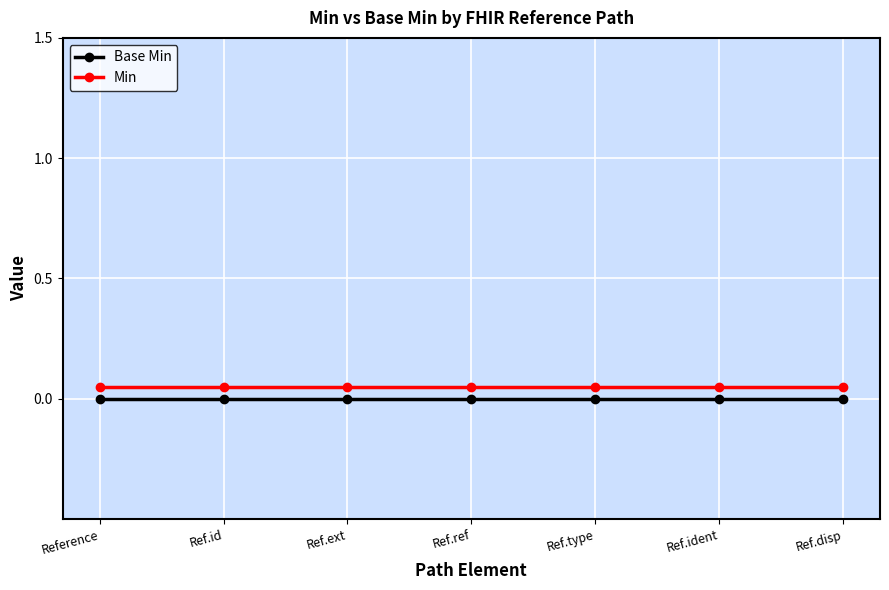

True or false: Min and Base Min cross at least once.

False